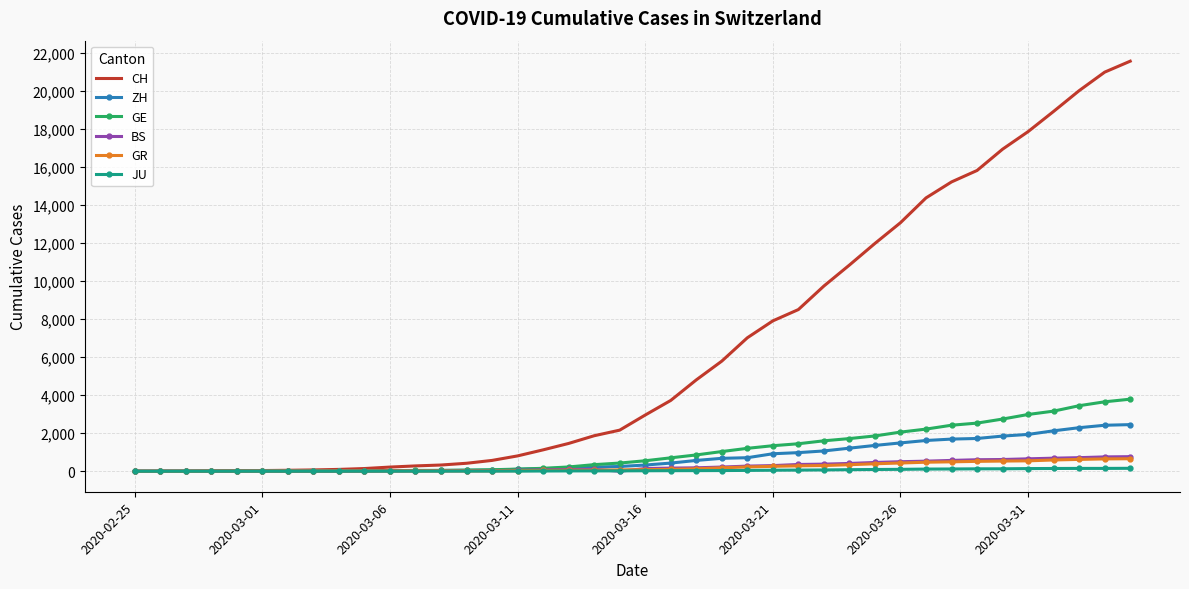

Which series has the largest total across all categories?

CH